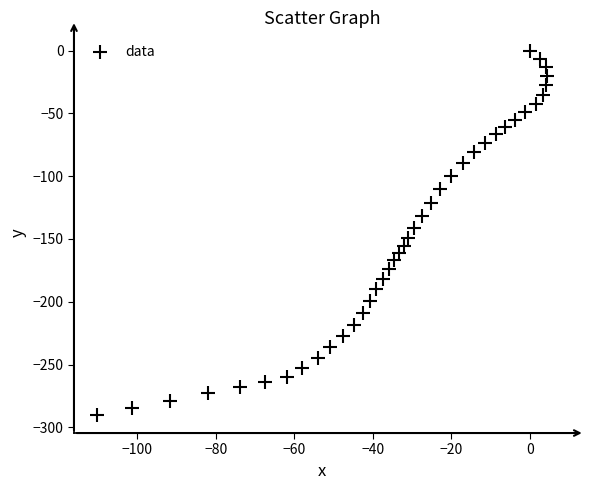

What is the range of X values (max minus min)?

114.8